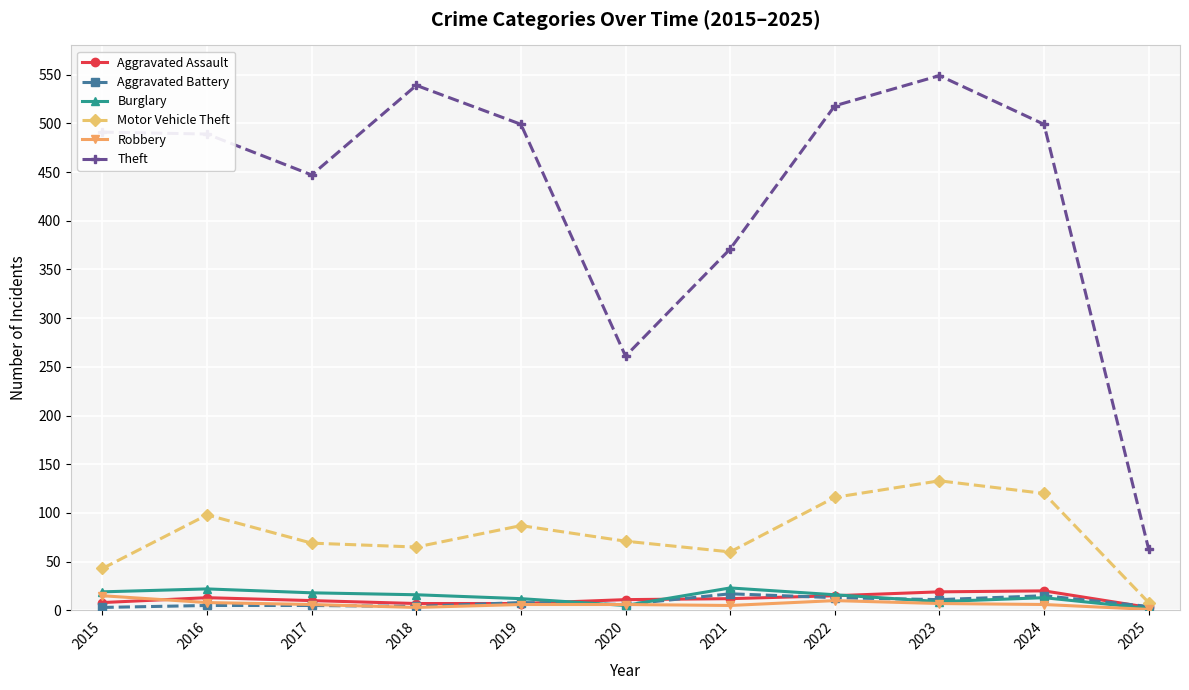

True or false: Aggravated Assault has more than 0 points higher than both neighbors.

True